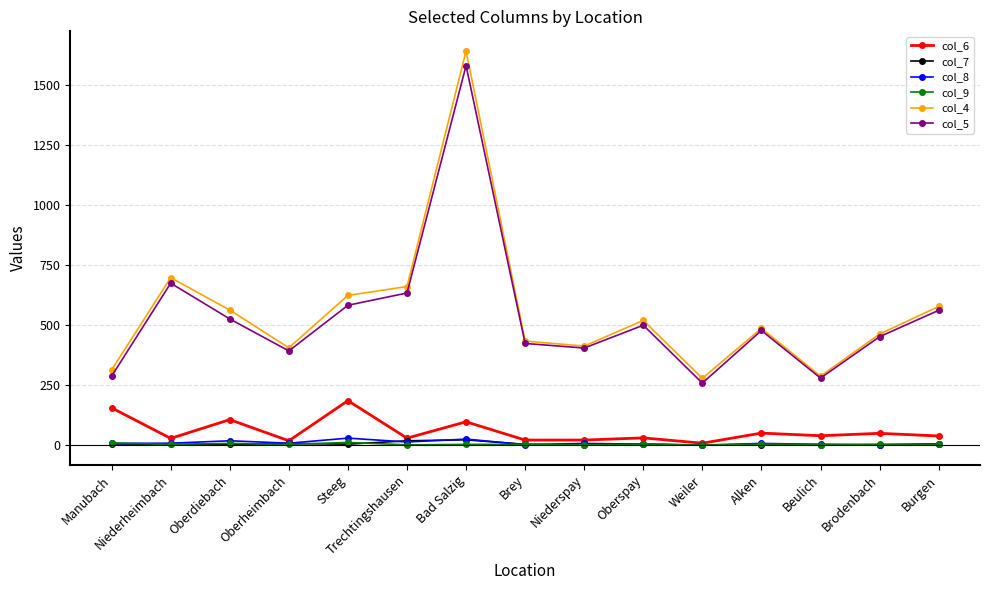

At which category is the sum across all series the highest?

Bad Salzig